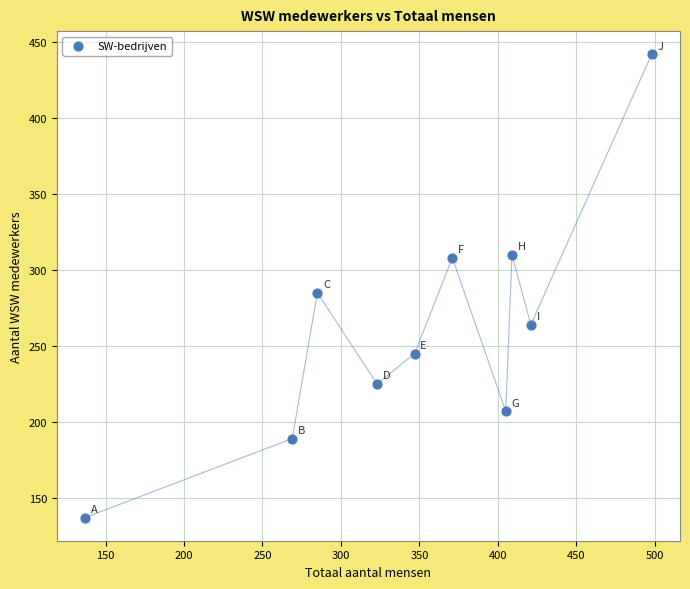

What is the average Y value?

261